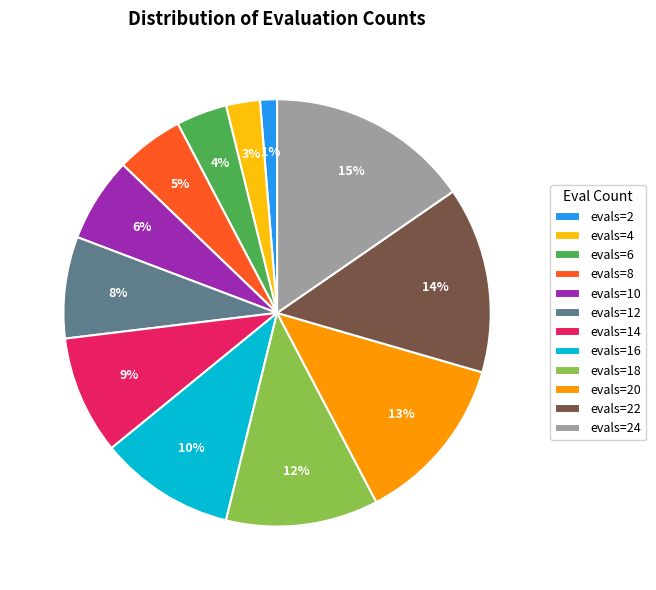

Rank the categories by value from highest to lowest.

evals=24, evals=22, evals=20, evals=18, evals=16, evals=14, evals=12, evals=10, evals=8, evals=6, evals=4, evals=2